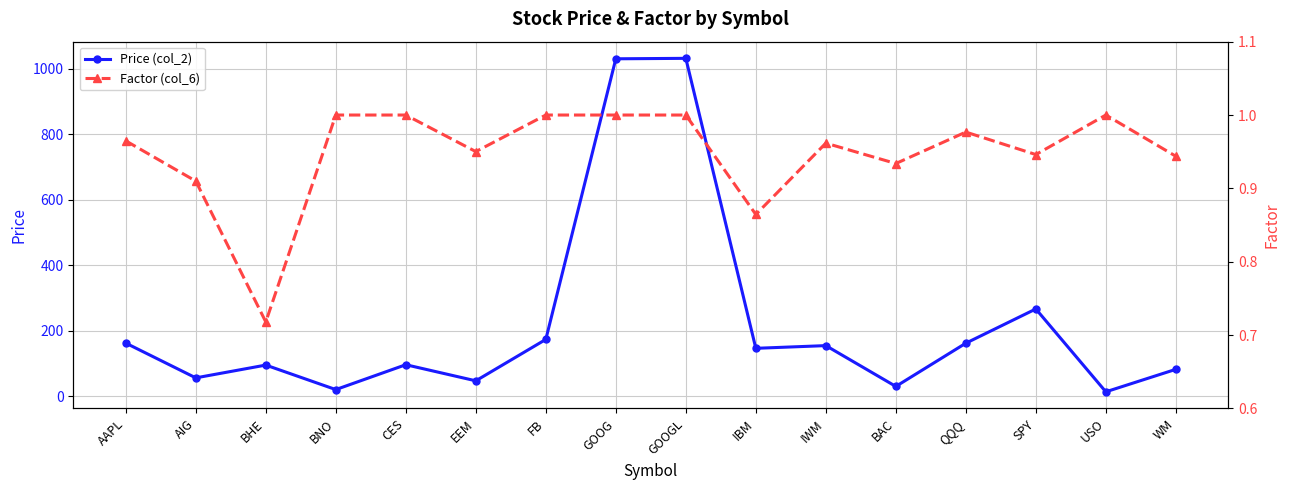

Is this an area chart (filled region under the line)?

No